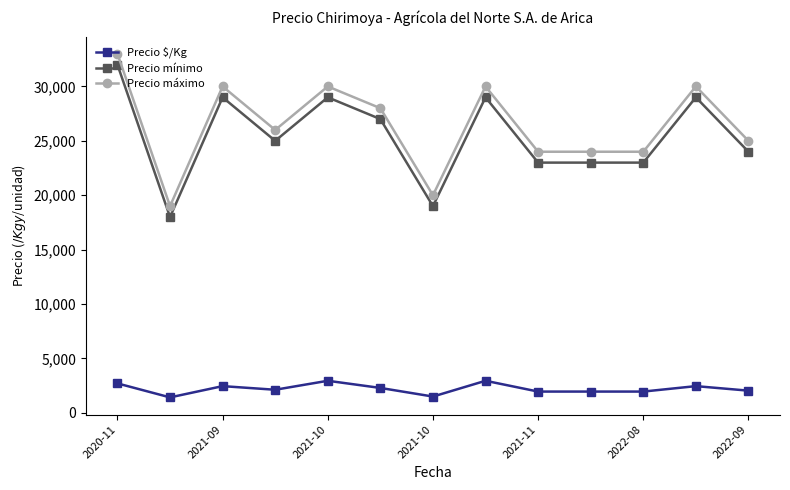

What is the maximum value shown in the chart?

33000